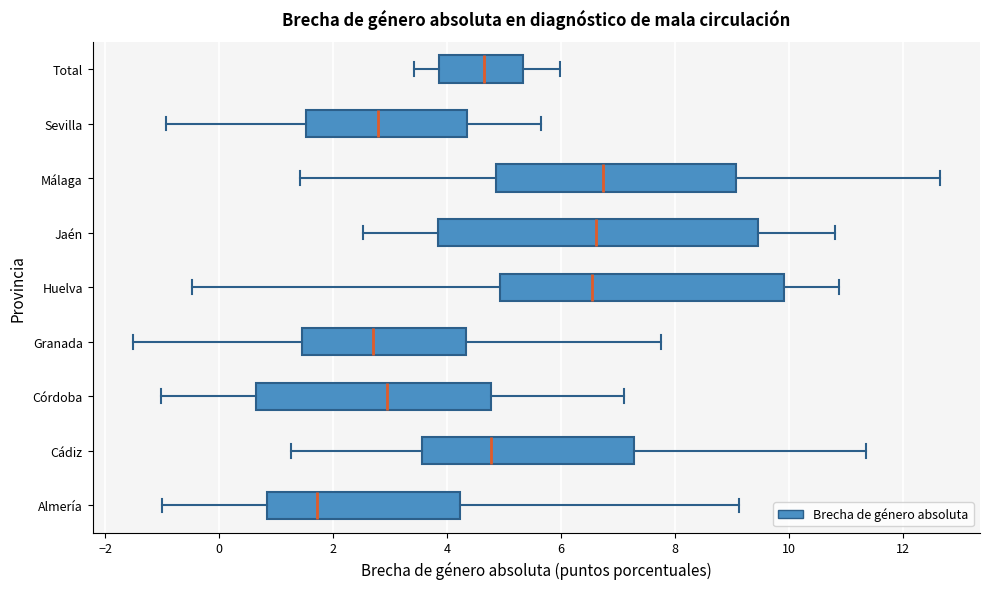

Which box is the widest, from its left edge to its right edge?

Jaén